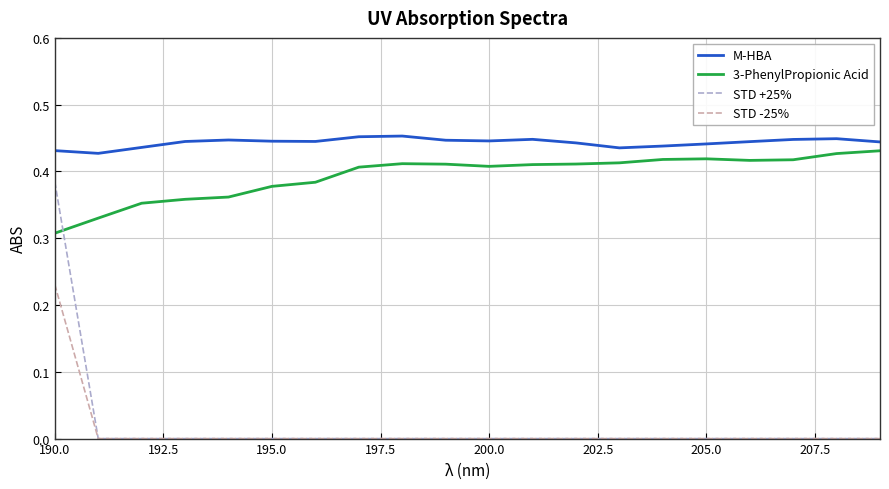

Which series has the largest total across all categories?

M-HBA